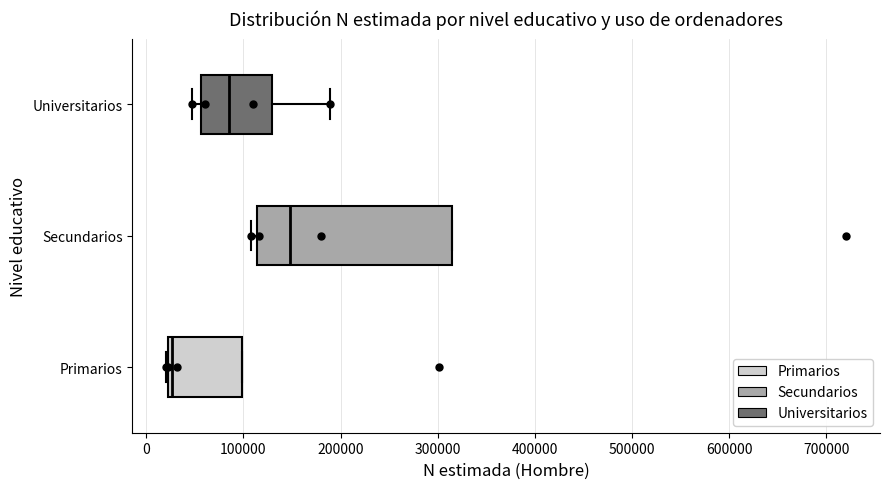

Reading bottom to top, read every box against the x-axis: the position of its median line, the range the box covers, and the ends of its whiskers. The values are not printed on the chart, so give them approximately, as read against the axis.

Primarios: median 30000, box 20000 to 100000, whiskers 20000 to 100000
Secundarios: median 150000, box 110000 to 310000, whiskers 110000 (just left of the box's left edge) to 310000
Universitarios: median 80000, box 60000 to 130000, whiskers 50000 to 190000